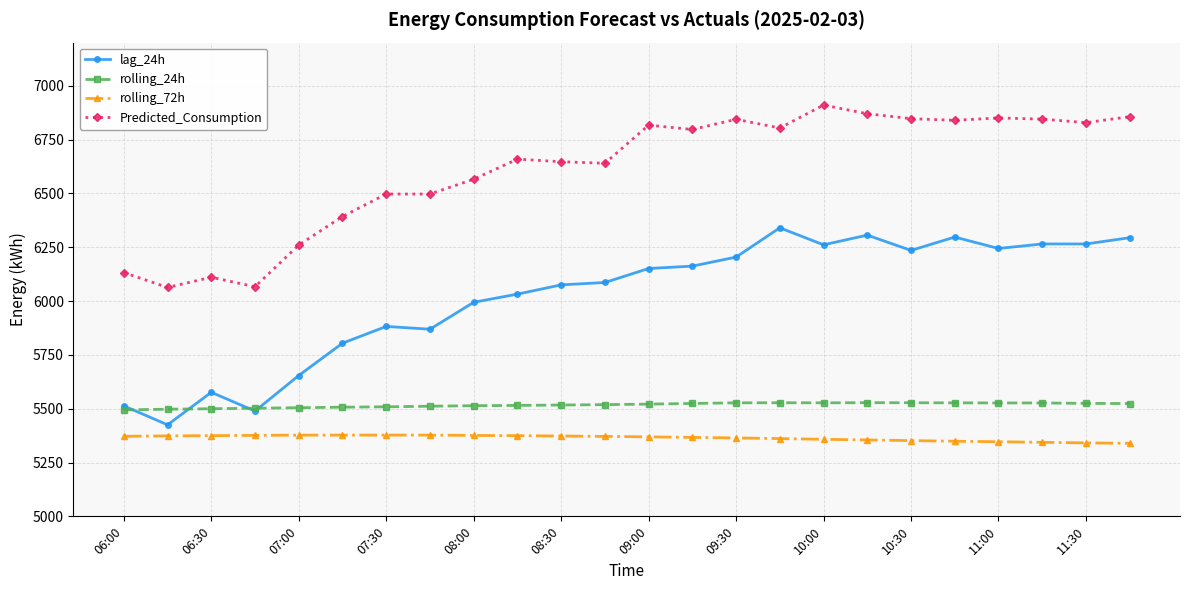

What is the value of the Predicted_Consumption point at the 6th from the left?

6392.4